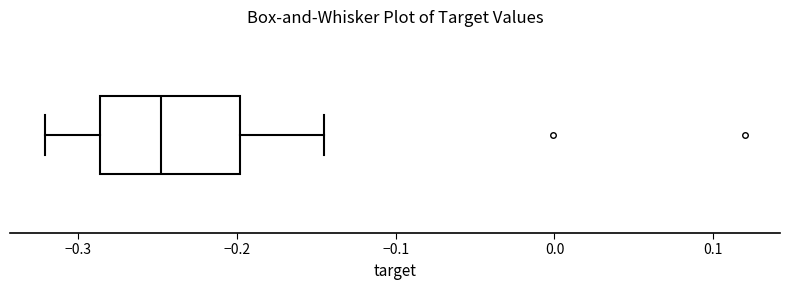

Read this box plot against the x-axis: the position of the median line, the range covered by the box, and the ends of both whiskers. The values are not printed on the chart, so give them approximately, as read against the axis.

median -0.25, box -0.29 to -0.20, whiskers -0.32 to -0.15